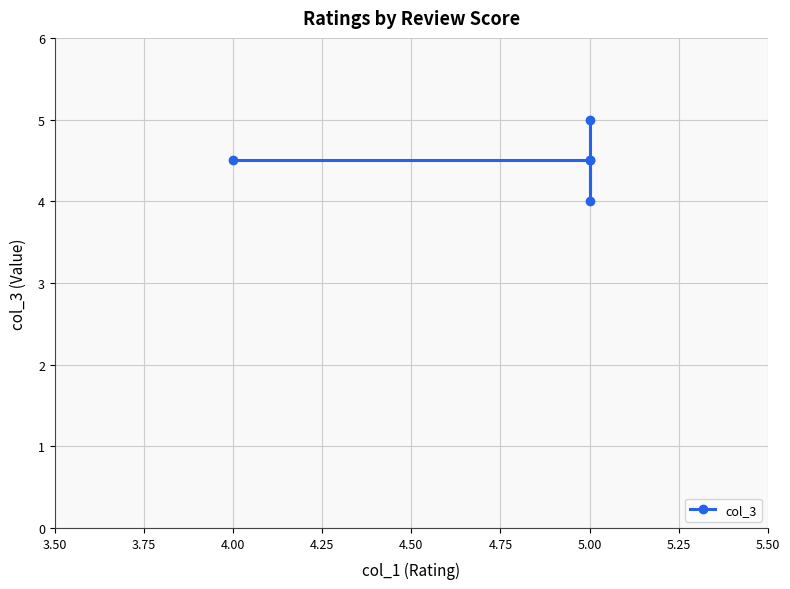

Approximately how many times larger is the value at 5.00 compared to 5.00?

0.9